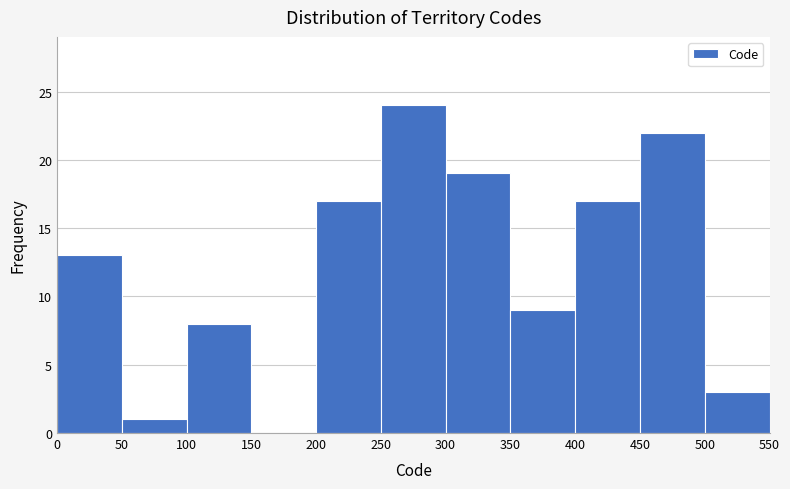

How tall is the bar that spans 300 to 350 on the x-axis? The values are not printed on the chart, so give them approximately, as read against the axis.

19